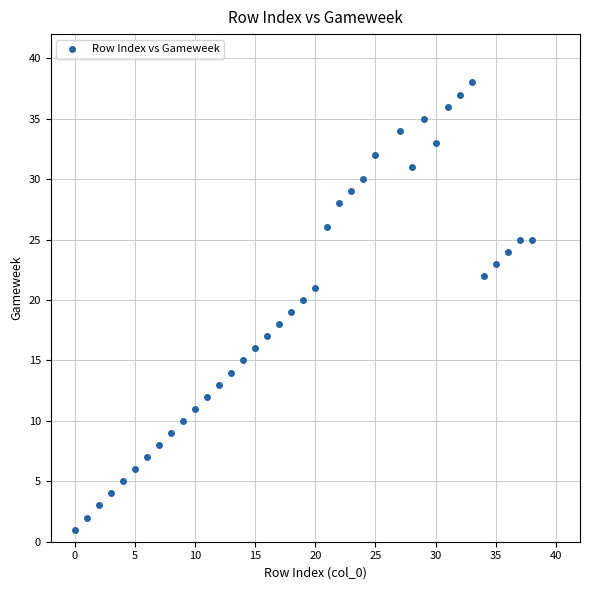

What is the range of X values (max minus min)?

38